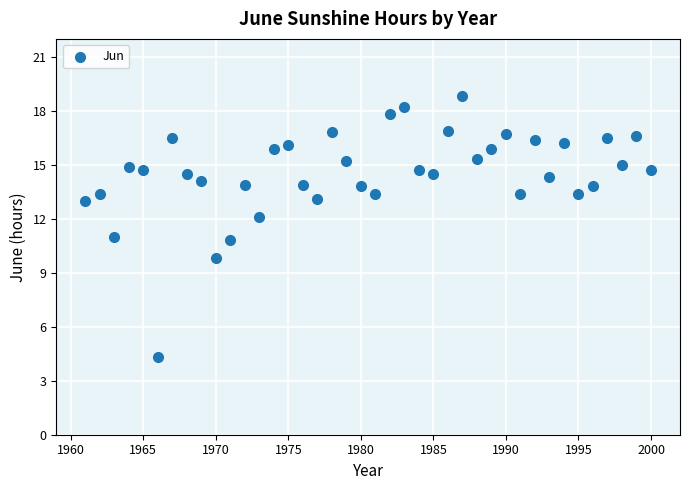

What is the range of X values (max minus min)?

39.0